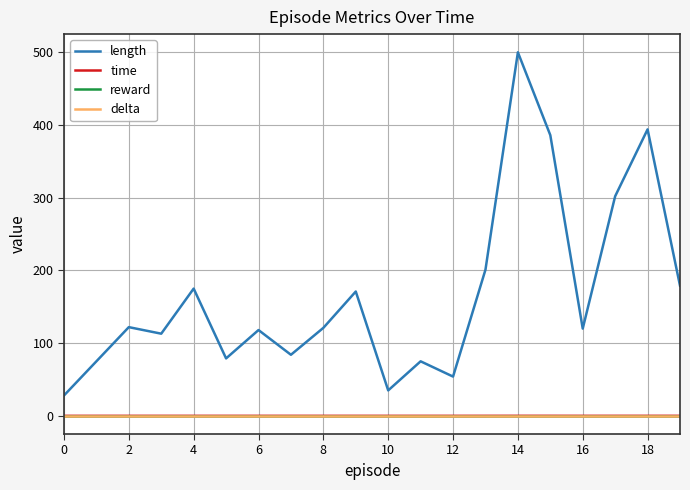

Does the chart have visible grid lines?

Yes